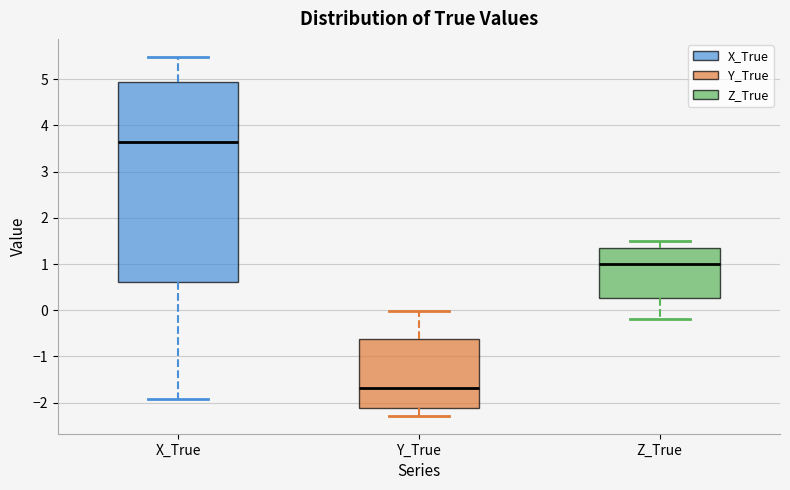

Which box has the lowest median line?

Y_True